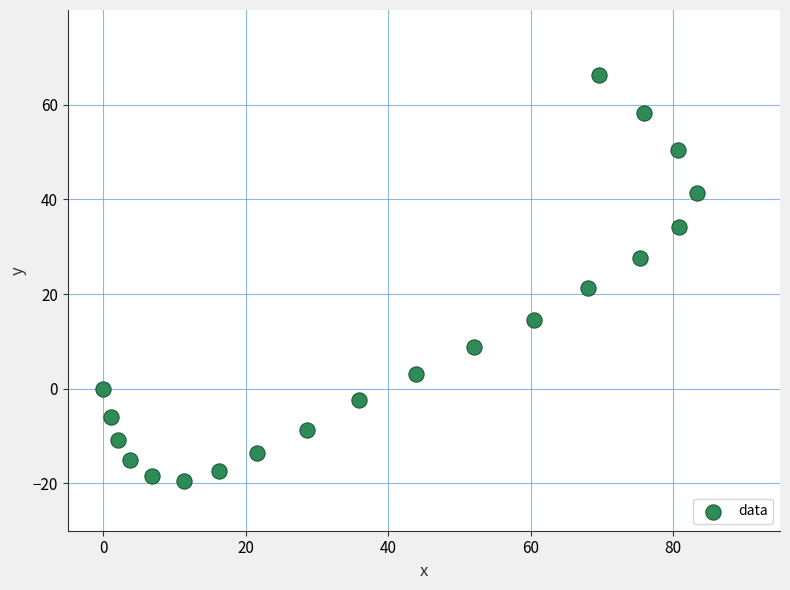

What Y value in the scatter plot is closest to 23?

21.2